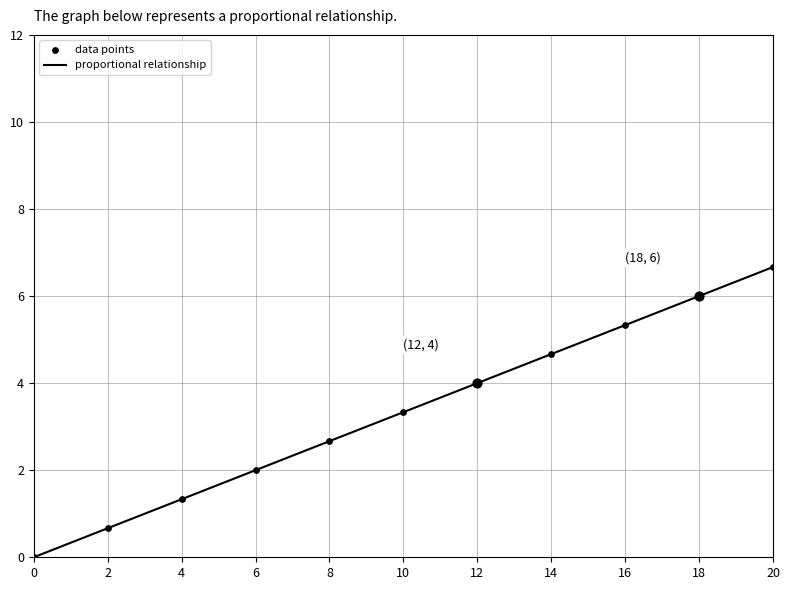

What is the greatest value displayed?

6.7